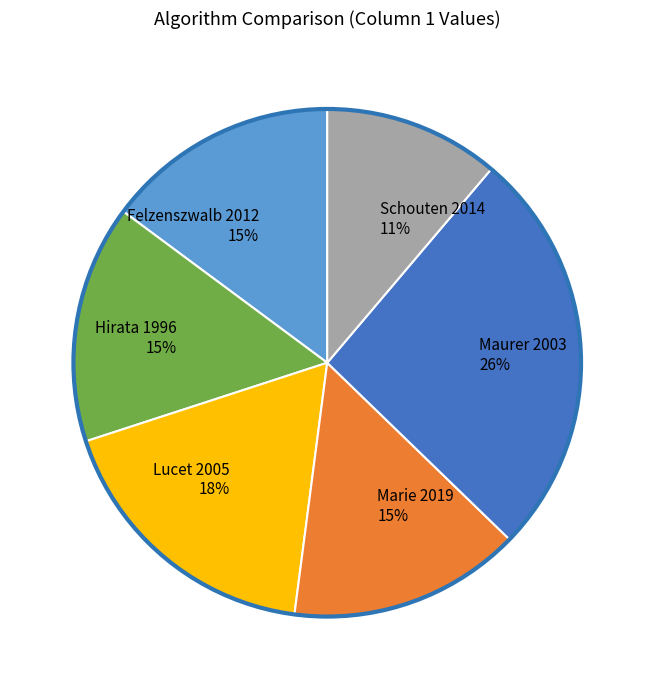

Does Lucet 2005 represent more than half of the total?

No